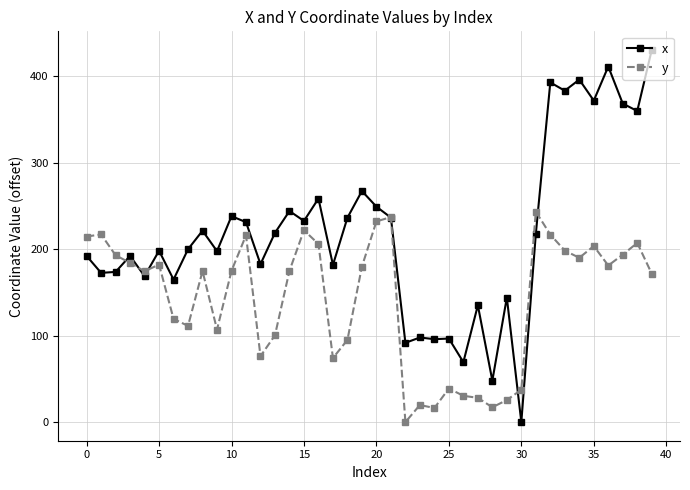

Does the chart display data point markers on the line(s)?

Yes